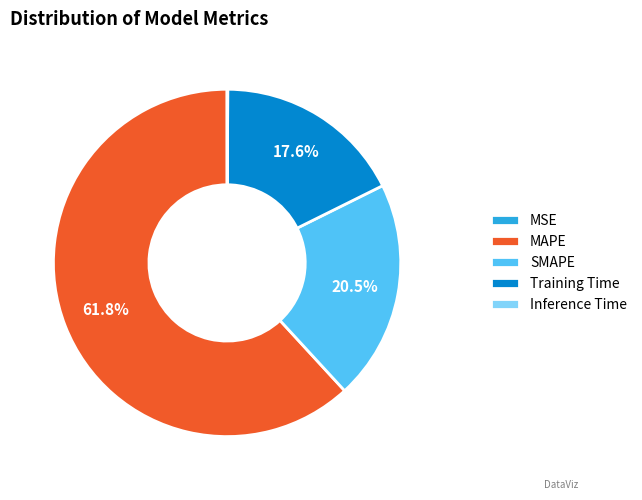

To the nearest percent, what portion does MAPE represent?

62%